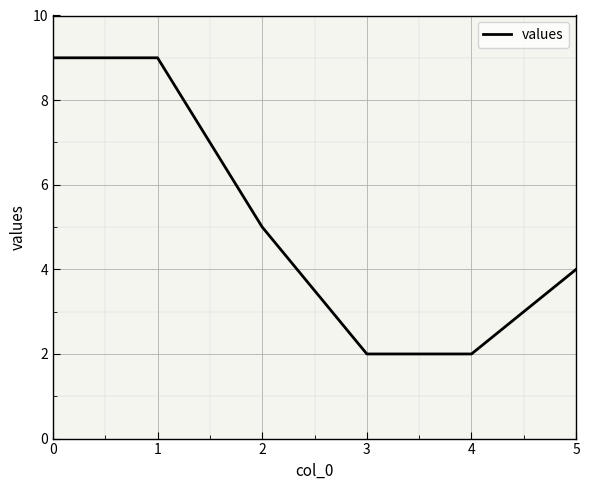

The value at 1 is 3. True or false?

False